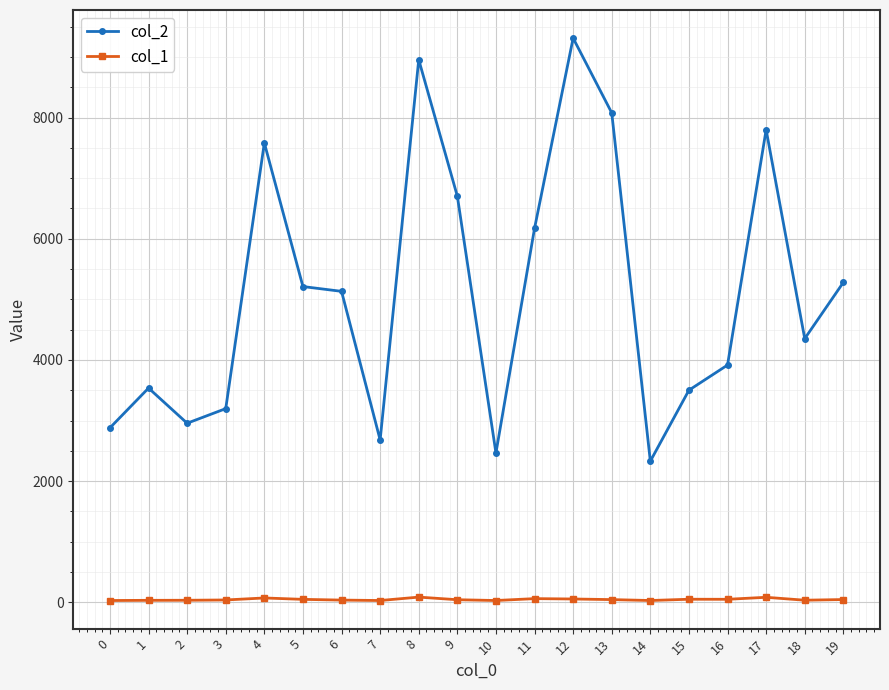

What is the value of the col_1 point at the 20th from the left?

47